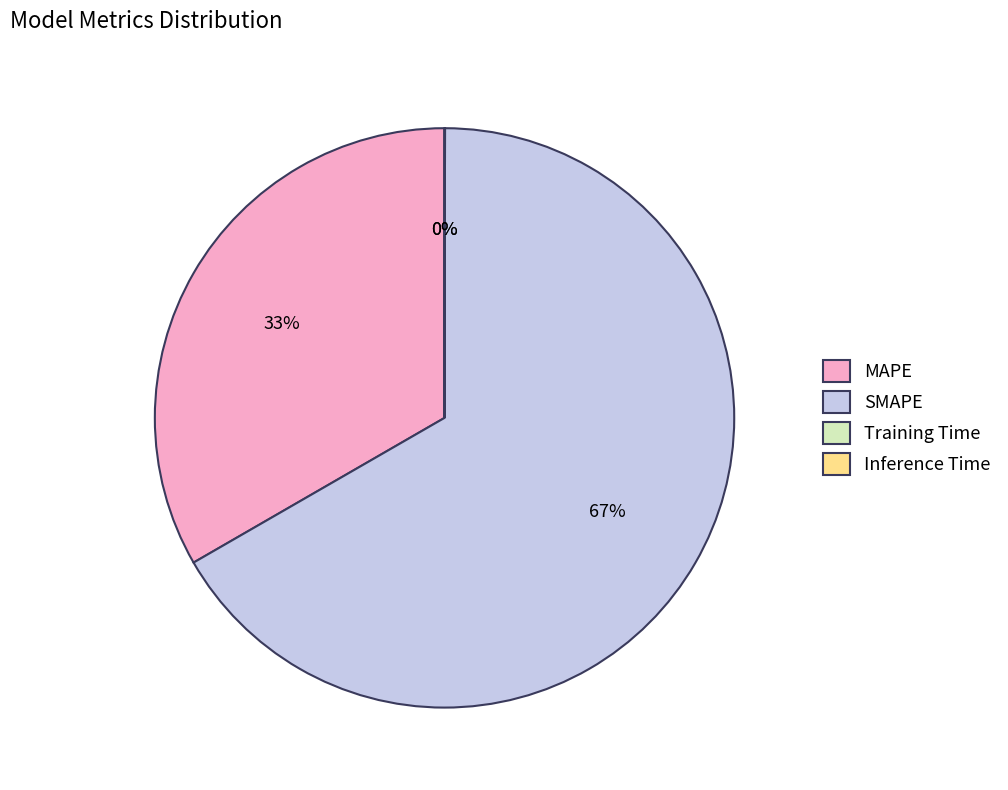

Which category has the biggest portion of the pie?

SMAPE